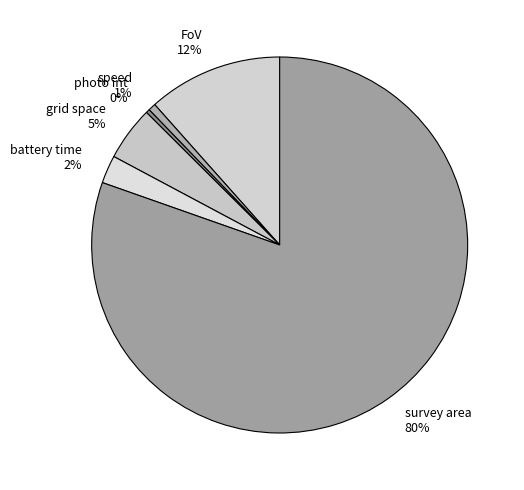

What is the largest slice in the pie chart?

survey area